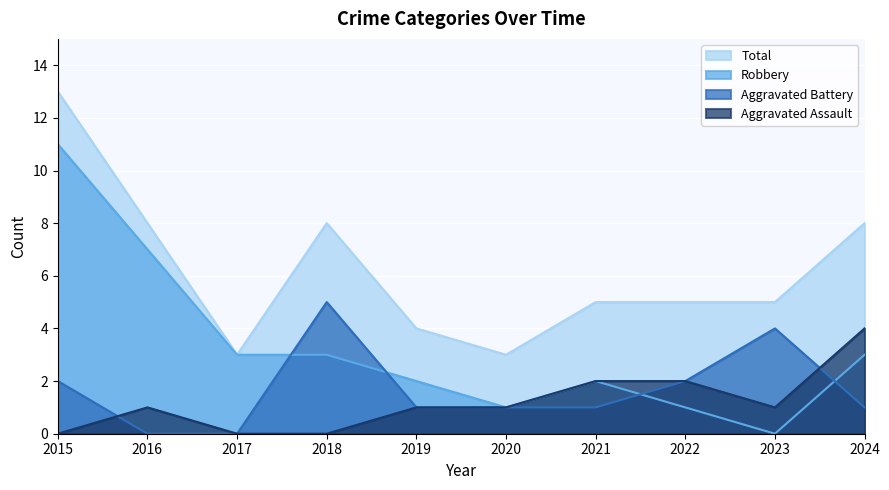

How many lines are shown in the chart?

4